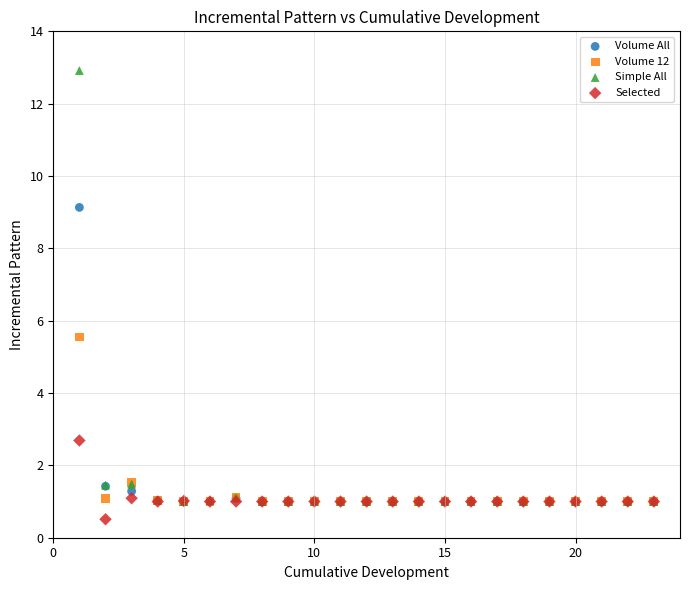

Which series has the largest Y range (max minus min)?

Simple All